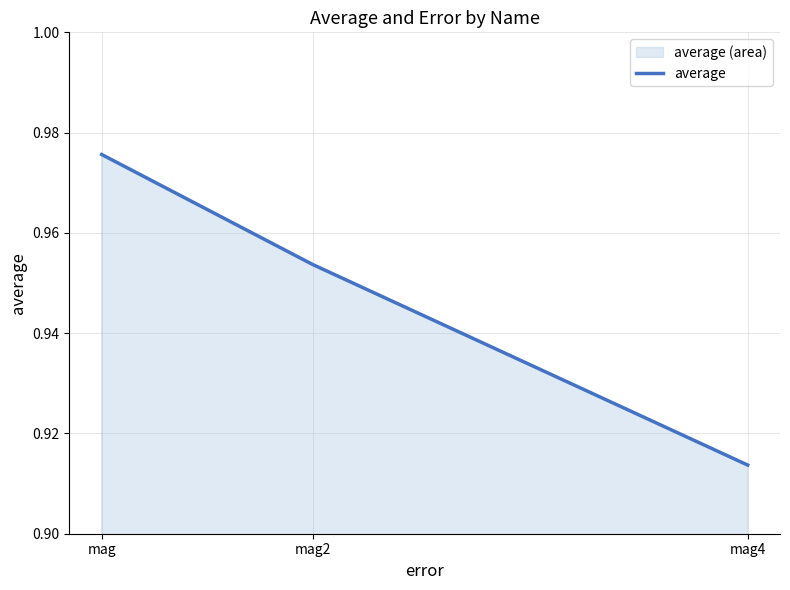

How many data points does each series have?

3